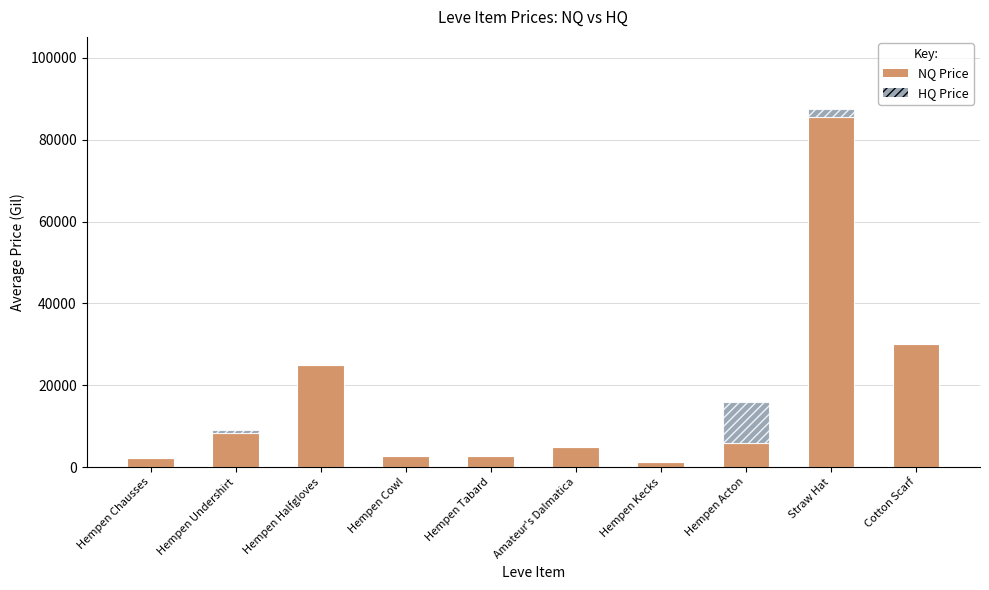

What is the total value across all series at Hempen Tabard?

2605